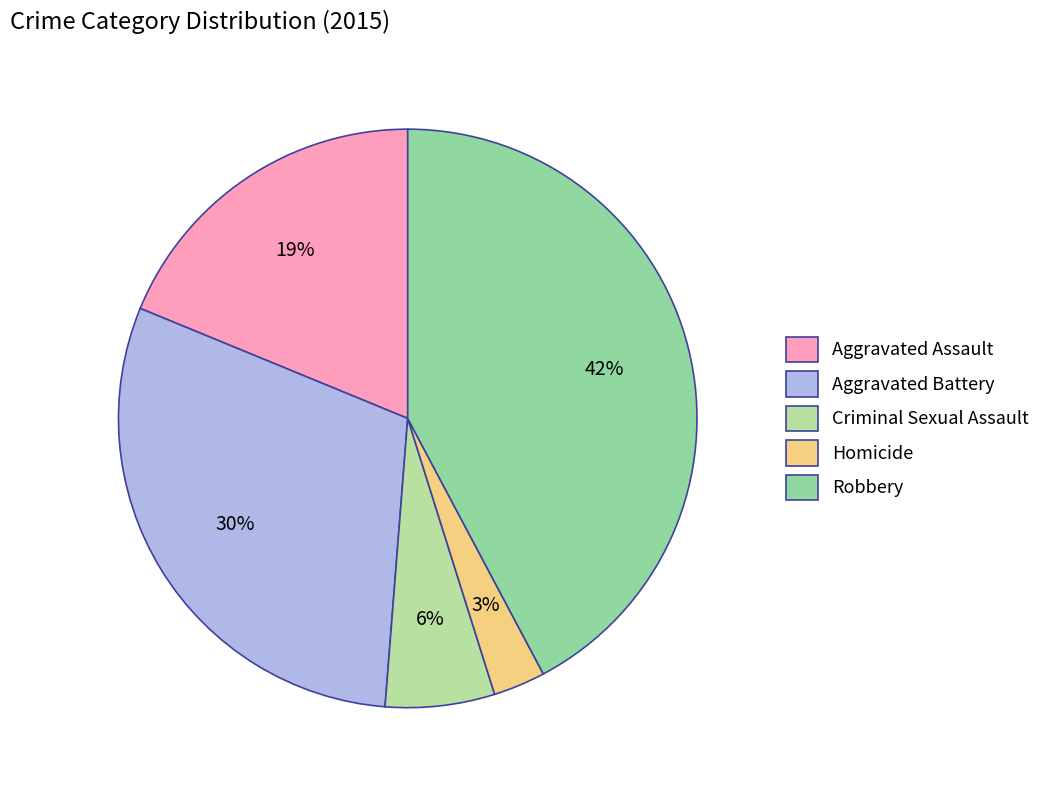

What is the smallest slice in the pie chart?

Homicide